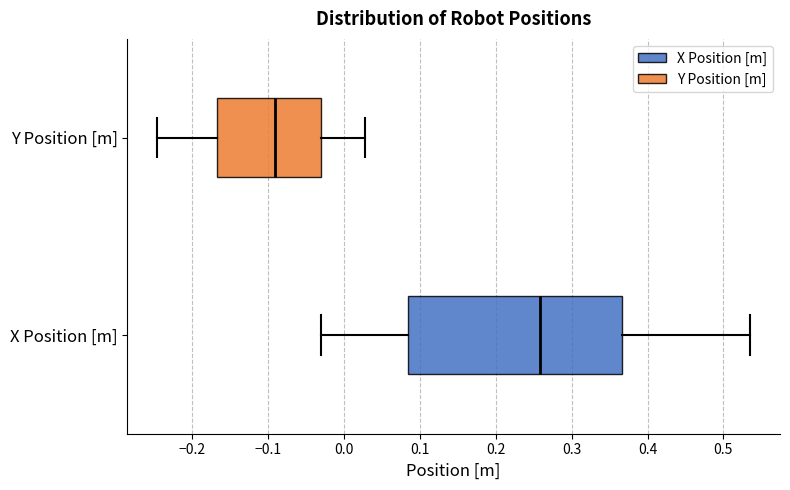

Where is the left edge of the box for X Position [m] on the x-axis? The values are not printed on the chart, so give them approximately, as read against the axis.

0.08